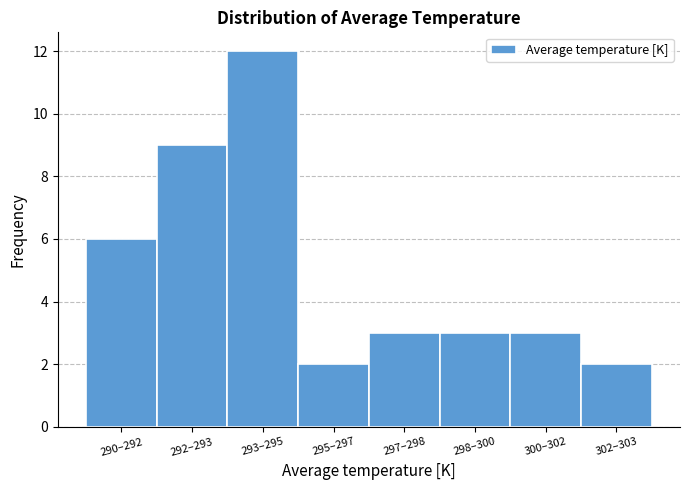

Reading left to right, extract all data points from this chart.

290–292=6	292–293=9	293–295=12	295–297=2	297–298=3	298–300=3	300–302=3	302–303=2